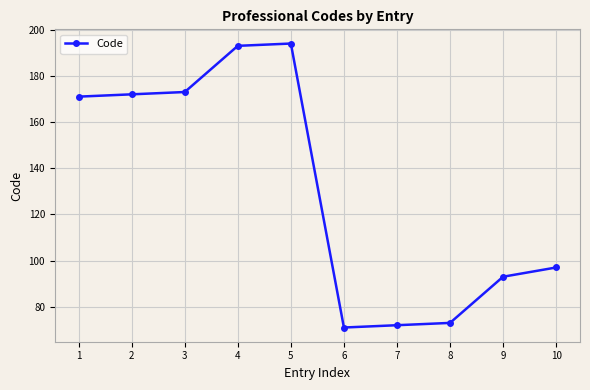

Approximately how many times larger is the value at 3 compared to 4?

0.9